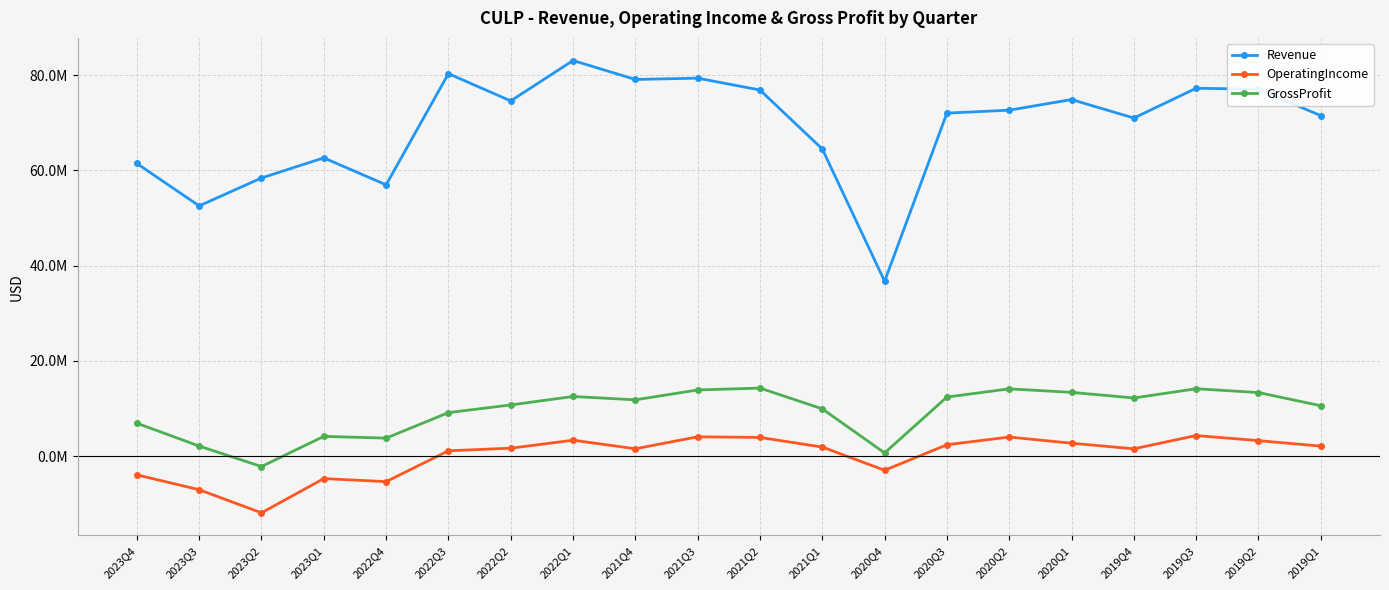

Reading left to right, transcribe all the data shown in this chart.

Revenue: 61426000	52523000	58381000	62604000	56940000	80291000	74561000	83047000	79064000	79341000	76851000	64464000	36701000	71998000	72619000	74847000	70964000	77226000	77006000	71473000
OperatingIncome: -3957000	-7072000	-11931000	-4738000	-5383000	1103000	1640000	3318000	1523000	4037000	3897000	1883000	-2996000	2368000	3983000	2689000	1515000	4299000	3232000	2075000
GrossProfit: 6888000	2093000	-2213000	4128000	3757000	9110000	10727000	12499000	11797000	13872000	14261000	9901000	645000	12384000	14103000	13365000	12190000	14123000	13326000	10559000